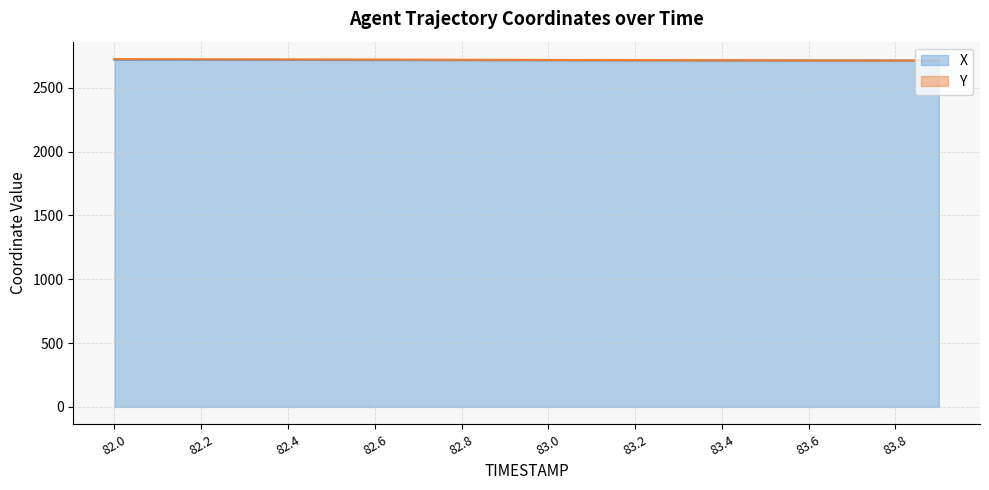

Which category has the lowest value across all series?

83.9